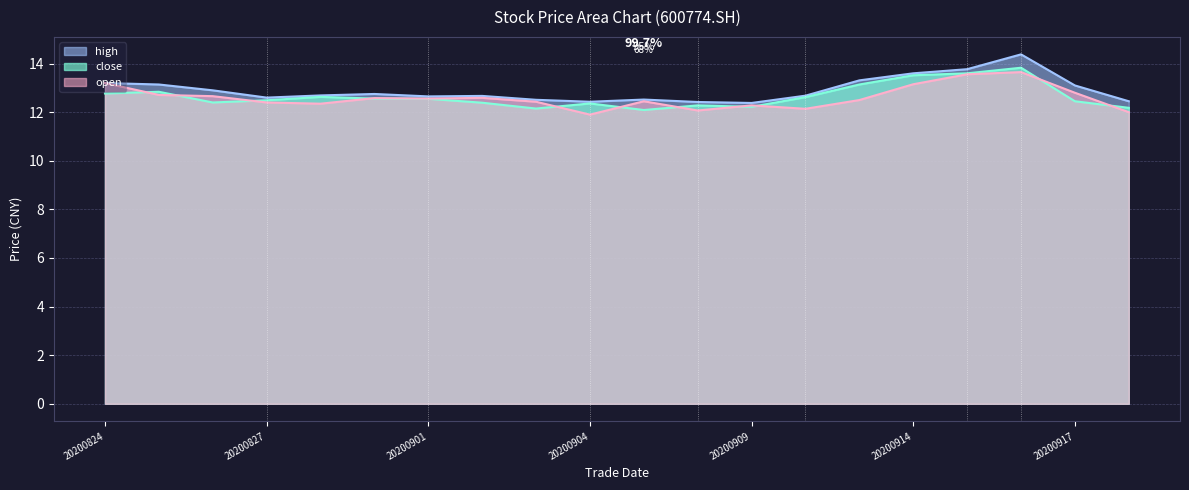

Which label corresponds to the smallest value in the chart?

20200904